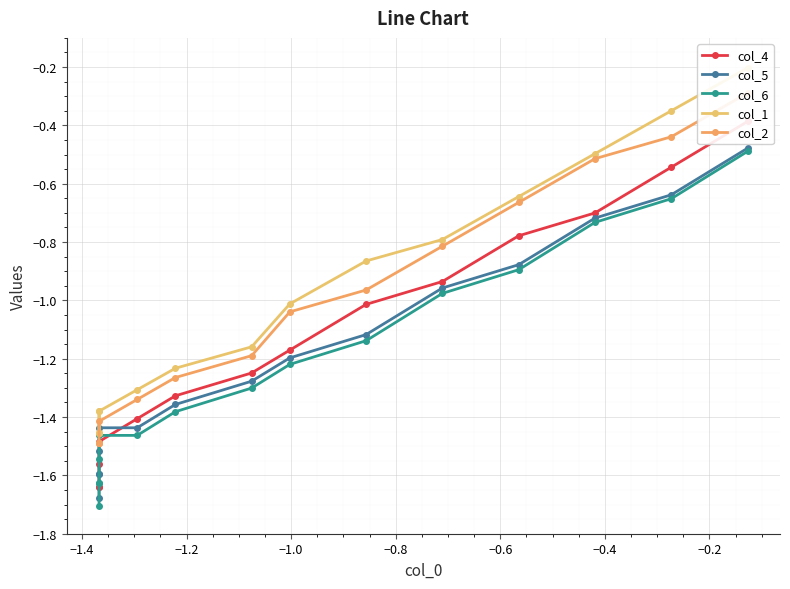

What is the average value of the col_5 series?

-1.2